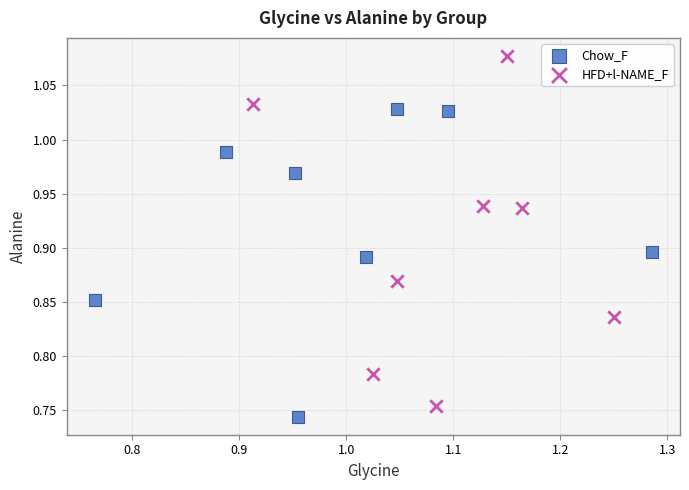

Which series reaches the maximum Y coordinate?

HFD+l-NAME_F